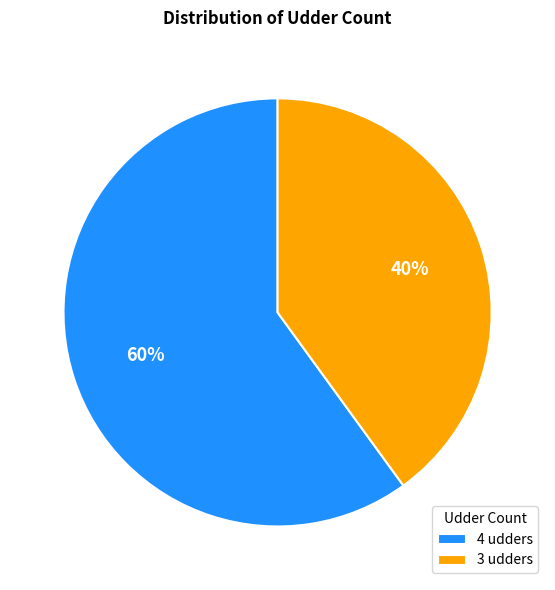

Combined, do 3 udders and 4 udders account for over 50%?

Yes